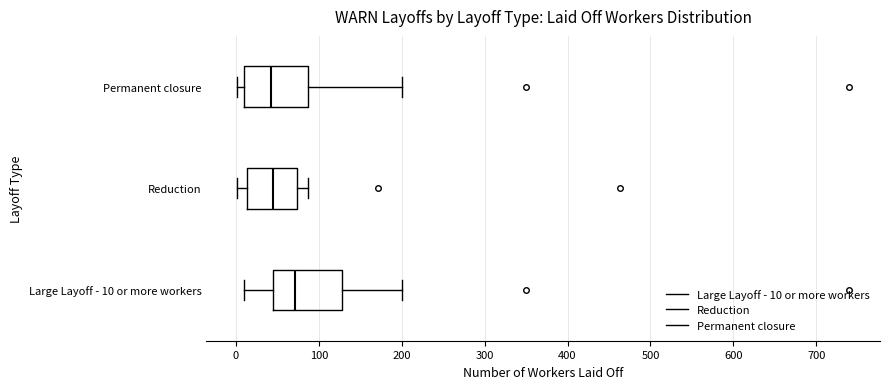

Where is the right edge of the box for Permanent closure on the x-axis? The values are not printed on the chart, so give them approximately, as read against the axis.

90